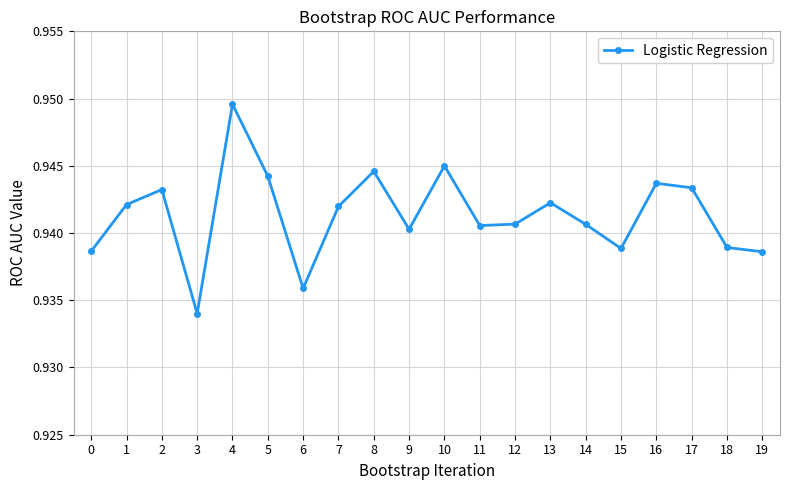

The value at 3 is 0.5. True or false?

False